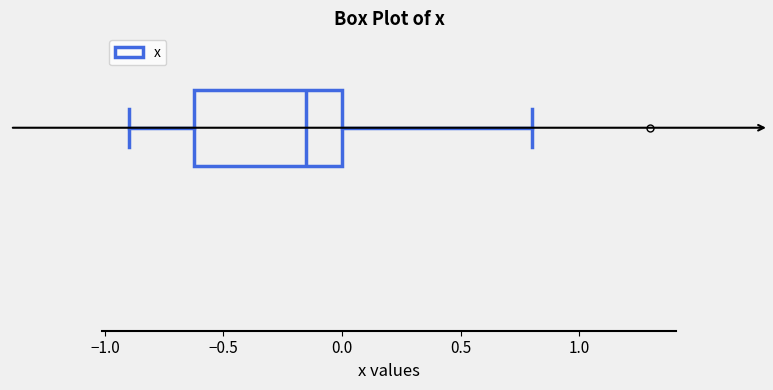

Transcribe this box plot: give where the median line is, the range the box spans, and where the two whiskers end, as read against the x-axis. The values are not printed on the chart, so give them approximately, as read against the axis.

median -0.15, box -0.60 to 0.00, whiskers -0.90 to 0.80